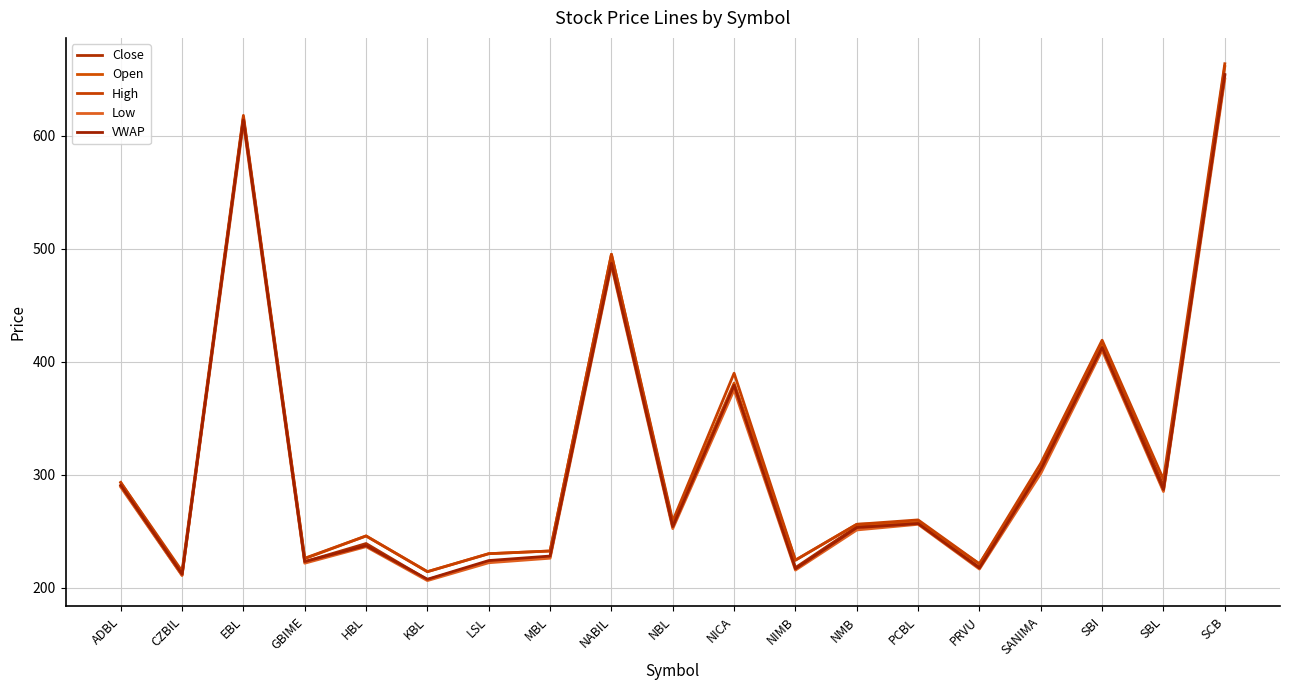

What is the label of the 11th point from the left?

NICA